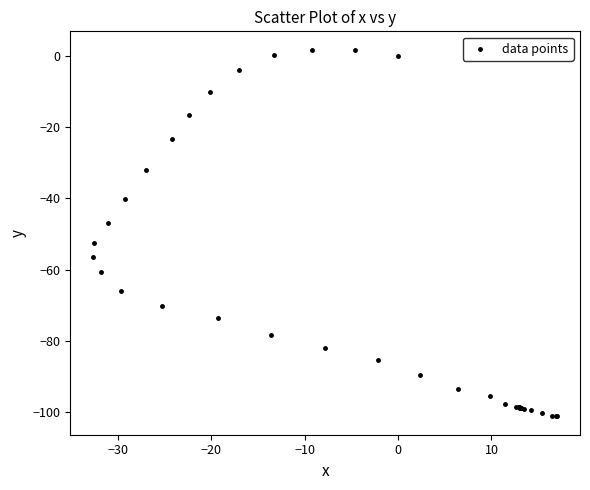

What Y value in the scatter plot is closest to -49?

-46.9